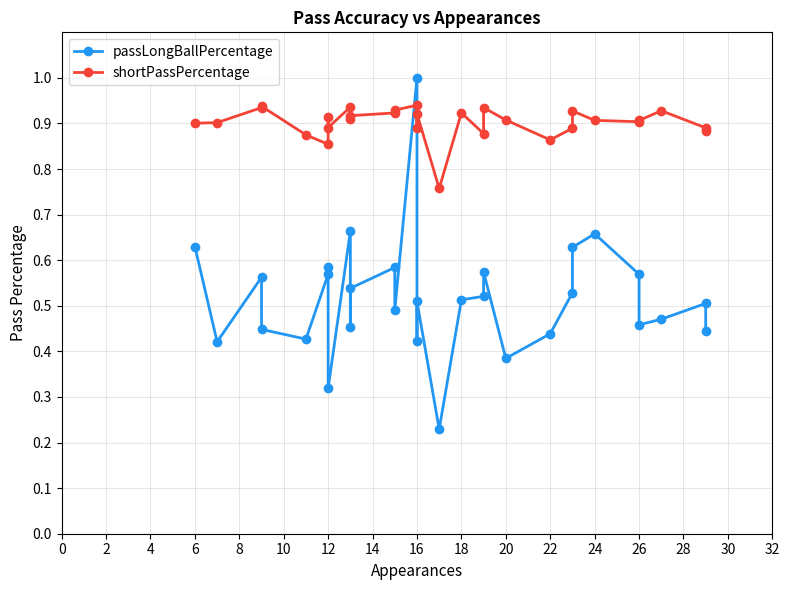

How many interior local valleys does the passLongBallPercentage series have?

9